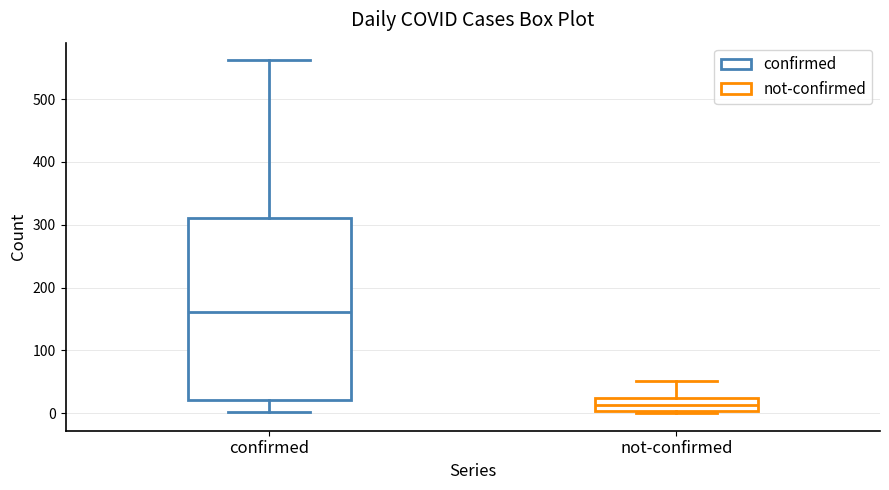

Reading left to right, read every box against the y-axis: the position of its median line, the range the box covers, and the ends of its whiskers. The values are not printed on the chart, so give them approximately, as read against the axis.

confirmed: median 160, box 20 to 310, whiskers 0 to 560
not-confirmed: median 10, box 0 to 20, whiskers 0 to 50